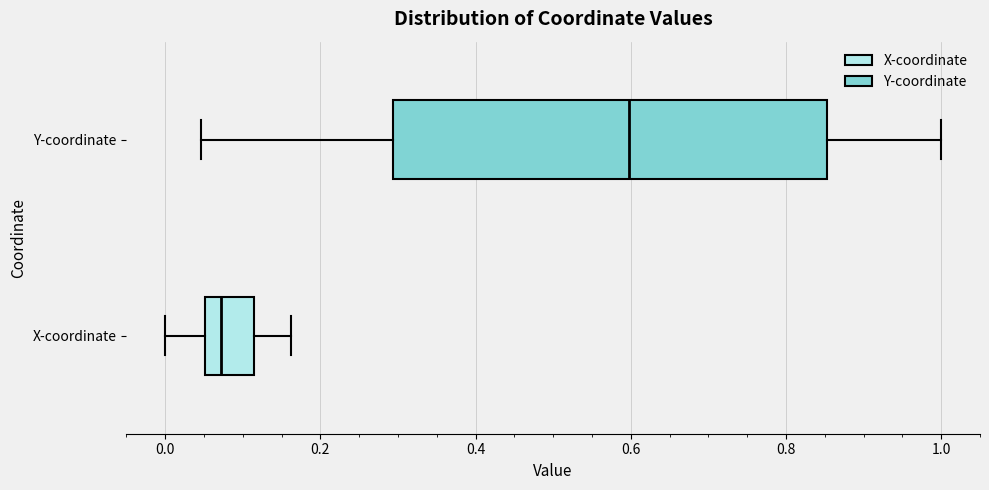

Reading bottom to top, transcribe this box plot: for each box, give where its median line is, the range the box spans, and where its two whiskers end, as read against the x-axis. The values are not printed on the chart, so give them approximately, as read against the axis.

X-coordinate: median 0.08, box 0.06 to 0.12, whiskers 0.00 to 0.16
Y-coordinate: median 0.60, box 0.30 to 0.86, whiskers 0.04 to 1.00